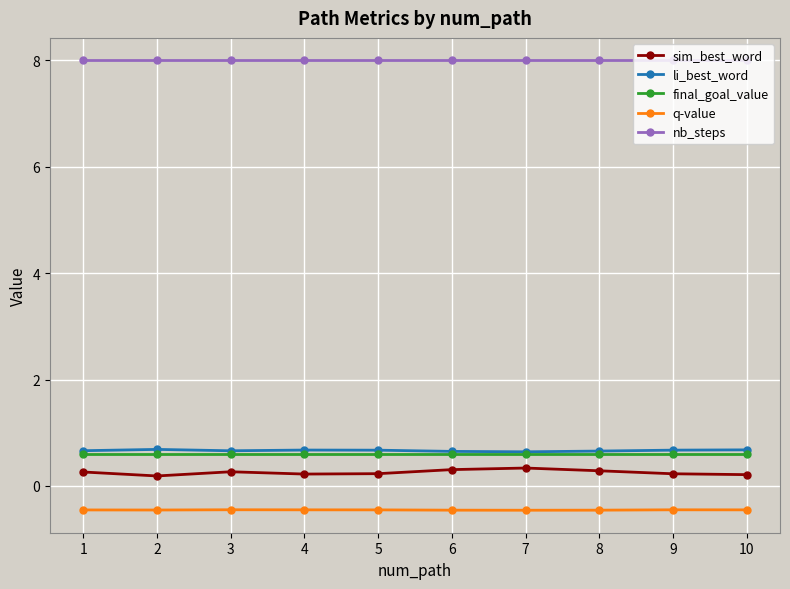

What is the spread (max minus min) of values at 1?

8.5